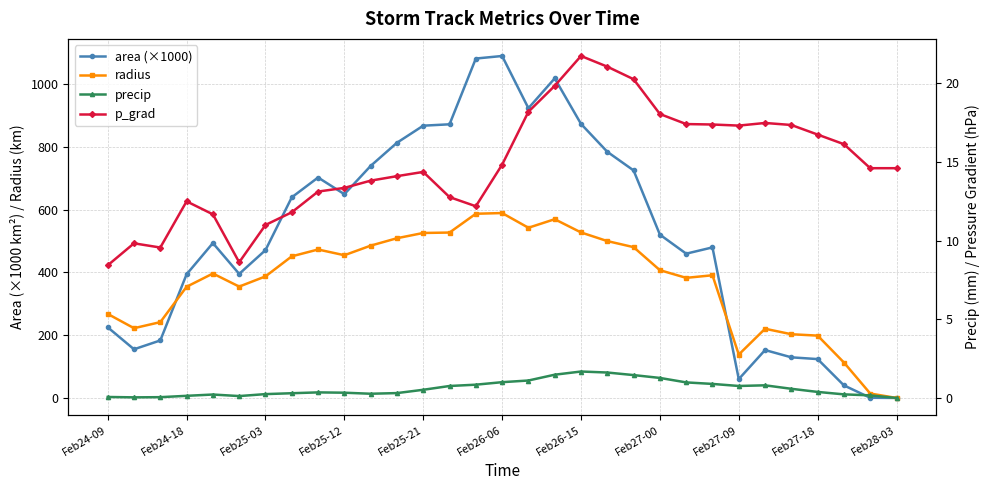

Which series has the largest range (max minus min)?

area (×1000)